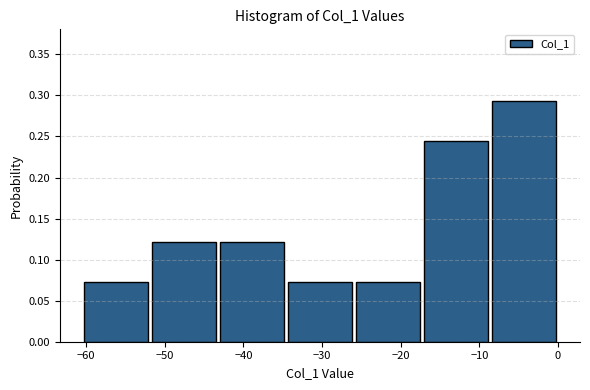

Which range on the x-axis has the tallest bar?

-9 to 0